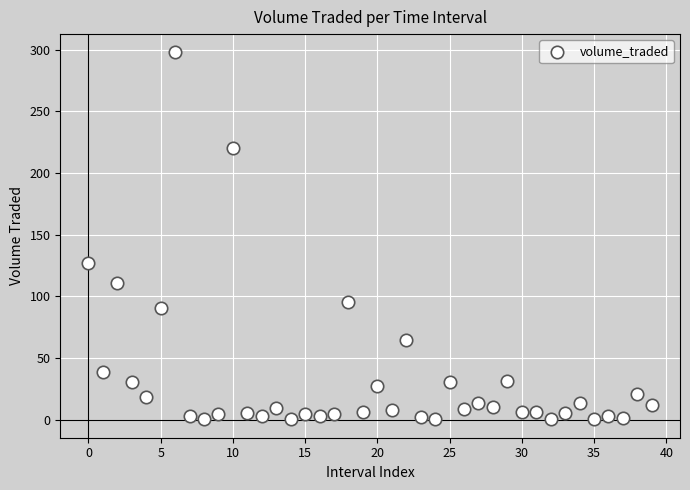

What is the range of Y values (max minus min)?

297.3